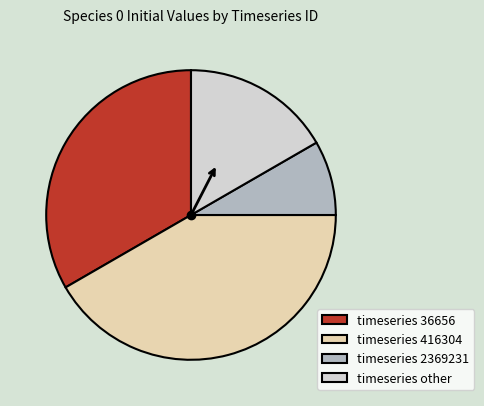

Is it true that timeseries 36656 is 25% of the pie?

False